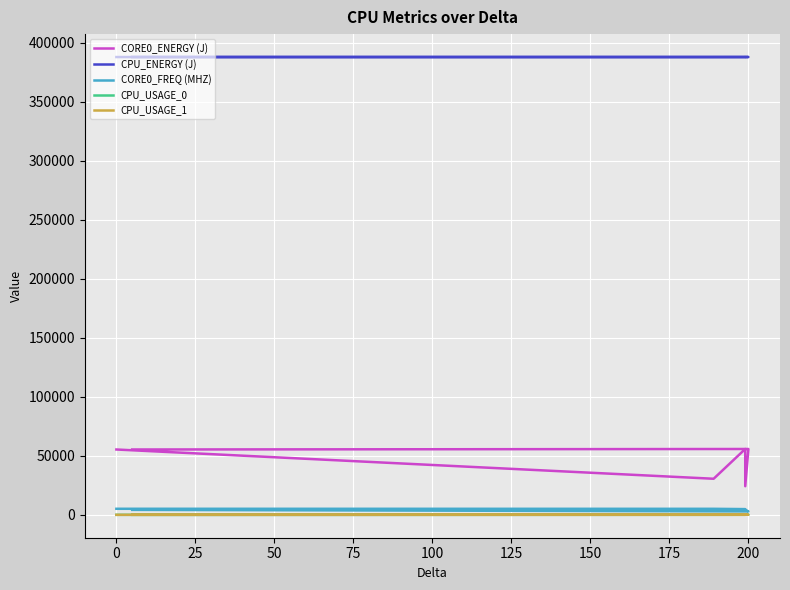

How many lines are shown in the chart?

5